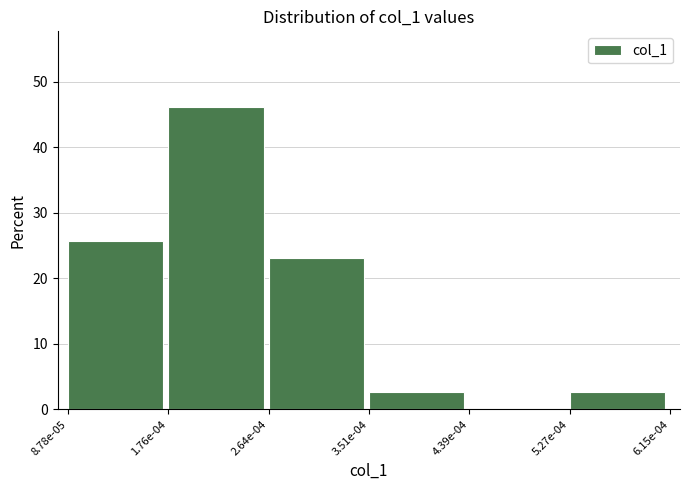

Reading left to right, what are all the values shown in this chart?

8.78e-05=25.6	1.76e-04=46.2	2.64e-04=23.1	3.51e-04=2.6	4.39e-04=0.0	5.27e-04=2.6